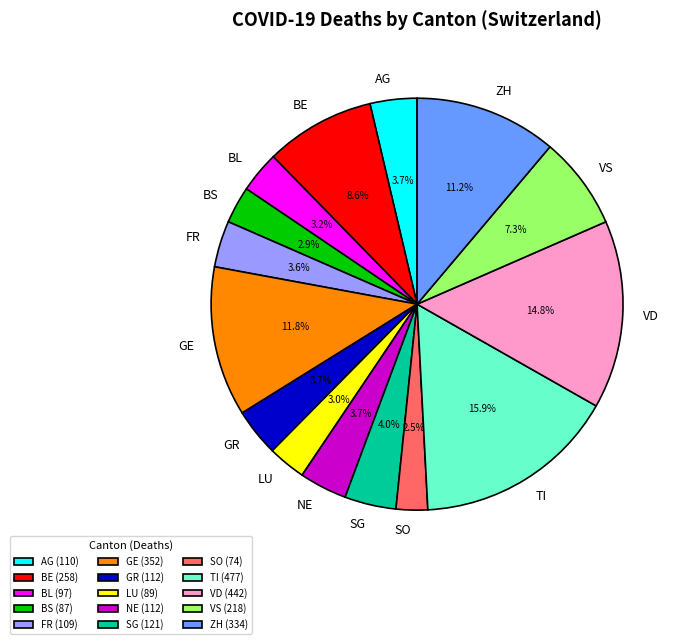

Is VD the majority of the pie?

No